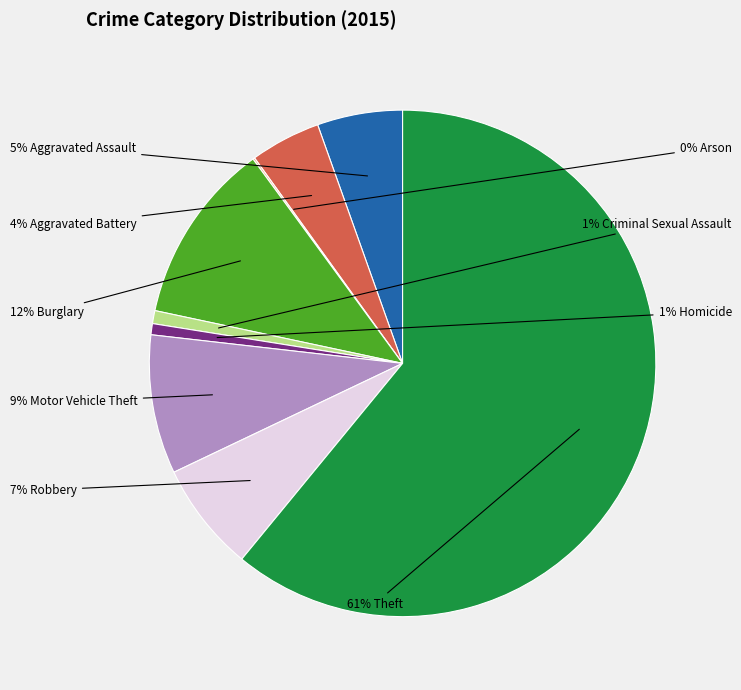

Does any single category account for the majority?

Yes